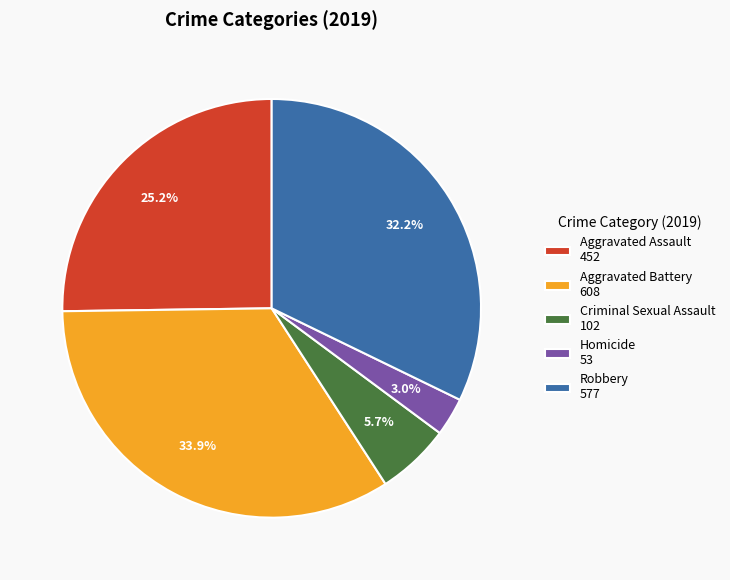

To the nearest percent, what percentage of the pie is Criminal Sexual Assault?

6%